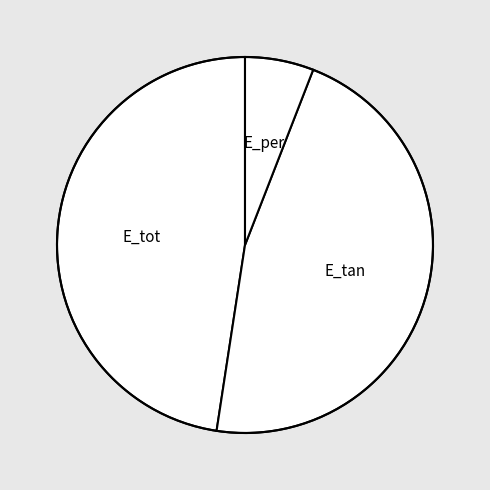

Does E_per account for over 50% of the chart?

No